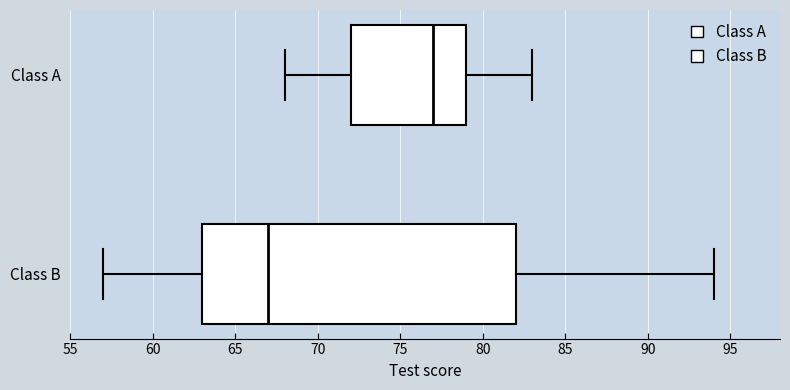

Reading bottom to top, read every box against the x-axis: the position of its median line, the range the box covers, and the ends of its whiskers. The values are not printed on the chart, so give them approximately, as read against the axis.

Class B: median 67, box 63 to 82, whiskers 57 to 94
Class A: median 77, box 72 to 79, whiskers 68 to 83